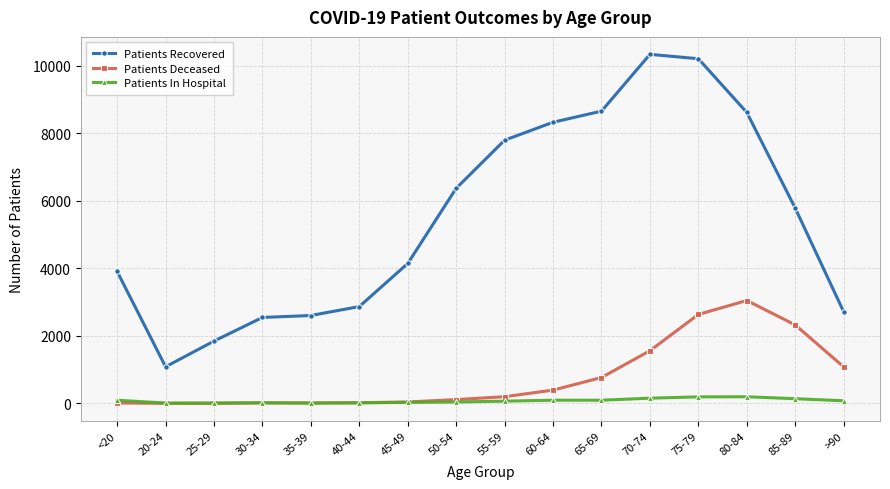

At which label is Patients Deceased closest to 1525?

70-74